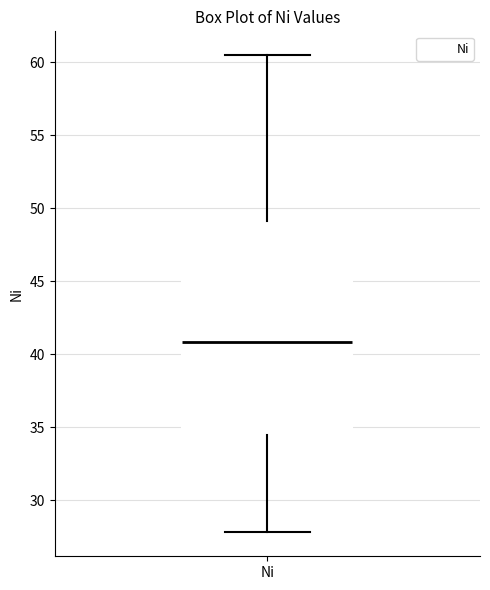

Read this box plot against the y-axis: the position of the median line, the range covered by the box, and the ends of both whiskers. The values are not printed on the chart, so give them approximately, as read against the axis.

median 41.0, box 34.5 to 49.0, whiskers 28.0 to 60.5